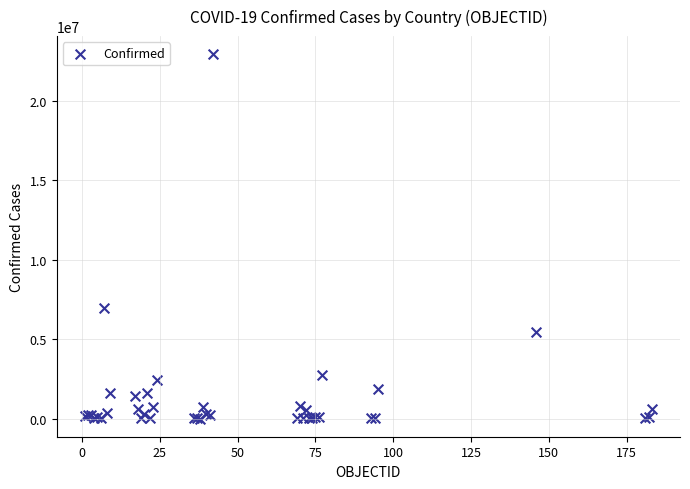

What Y value in the scatter plot is closest to 11468087?

6932972